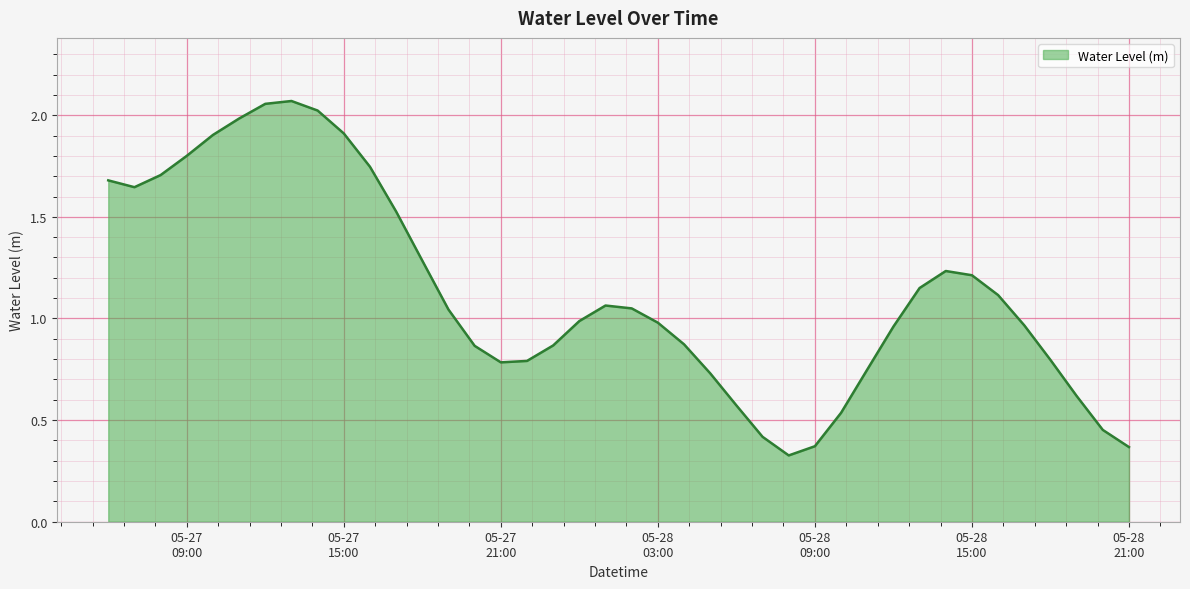

What is the greatest value displayed?

2.1